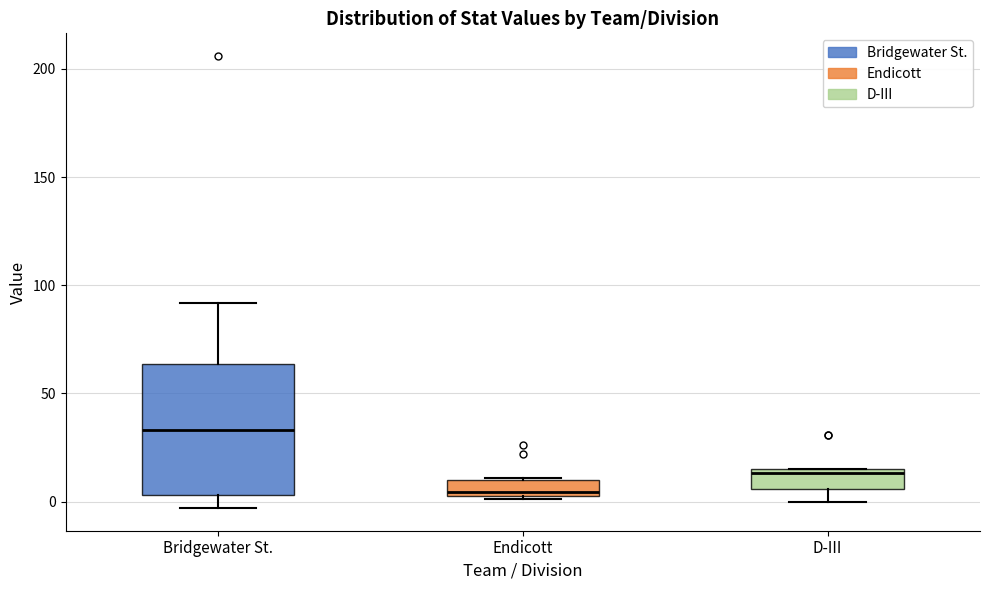

Reading left to right, read every box against the y-axis: the position of its median line, the range the box covers, and the ends of its whiskers. The values are not printed on the chart, so give them approximately, as read against the axis.

Bridgewater St.: median 35, box 5 to 65, whiskers -5 to 90
Endicott: median 5 (just above the box's lower edge), box 5 to 10, whiskers 0 to 10
D-III: median 15 (just below the box's upper edge), box 5 to 15, whiskers 0 to 15